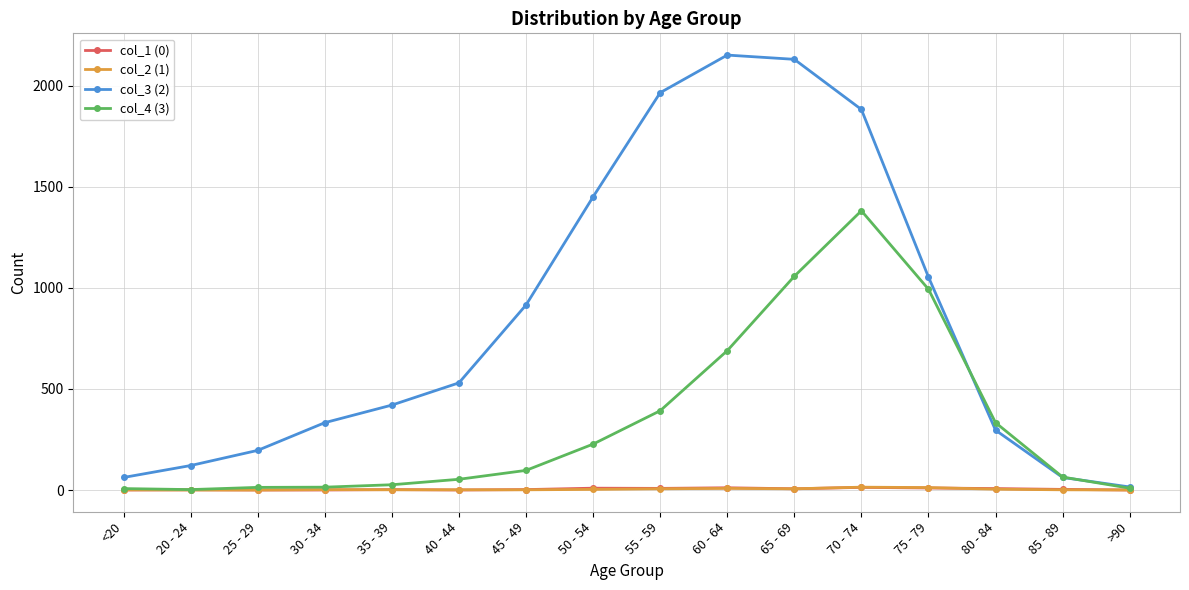

True or false: col_3 (2) has more than 1 interior local peaks.

False